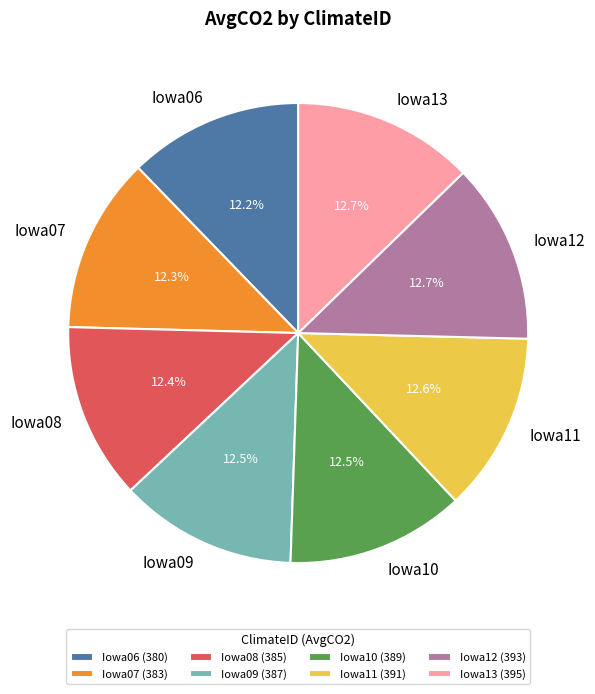

What is the total percentage of Iowa10 and Iowa08?

24.9%